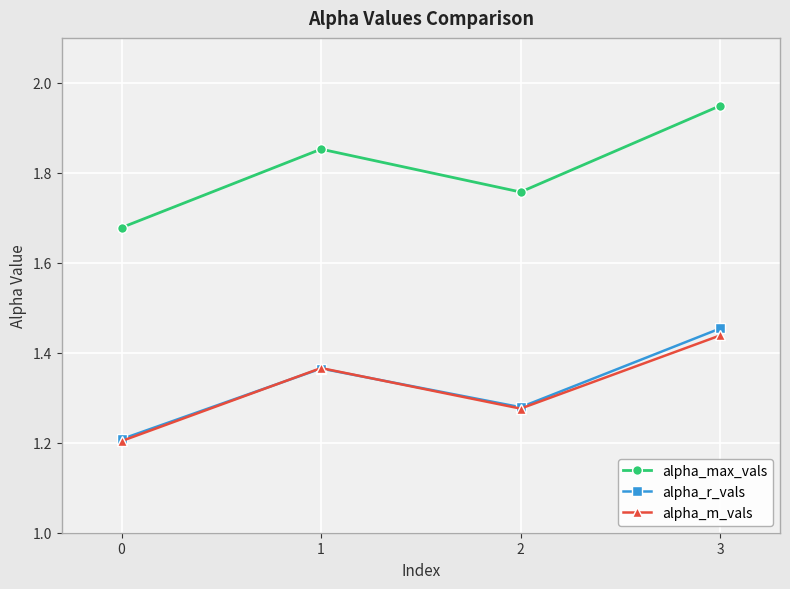

At which category is the sum across all series the highest?

3